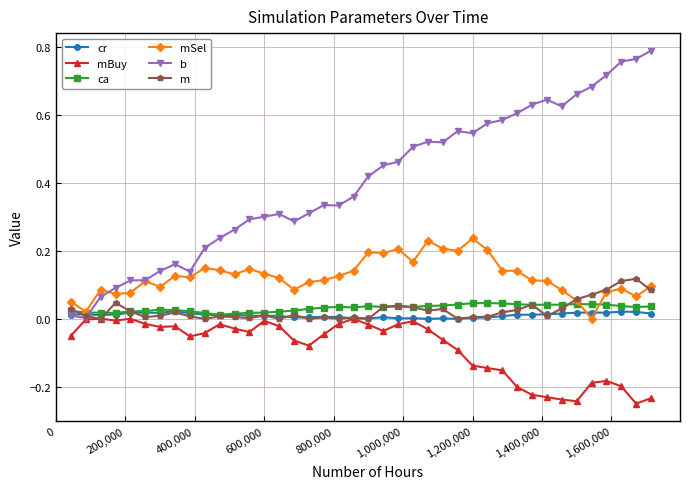

Does the chart have visible grid lines?

Yes